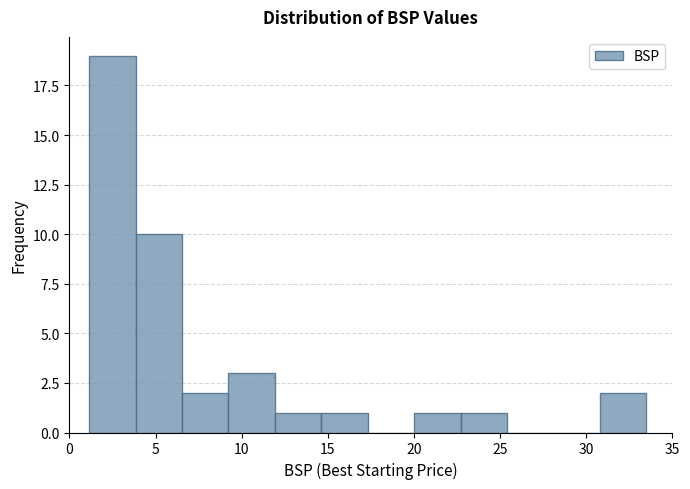

Reading left to right, list every bar in this chart as the range it spans on the x-axis followed by its height. Neither the bar edges nor the heights are printed on the chart, so give them approximately, as read against the axes.

1.0 to 4.0: 19
4.0 to 6.5: 10
6.5 to 9.0: 2
9.0 to 12.0: 3
12.0 to 14.5: 1
14.5 to 17.5: 1
17.5 to 20.0: 0
20.0 to 22.5: 1
22.5 to 25.5: 1
25.5 to 28.0: 0
28.0 to 31.0: 0
31.0 to 33.5: 2